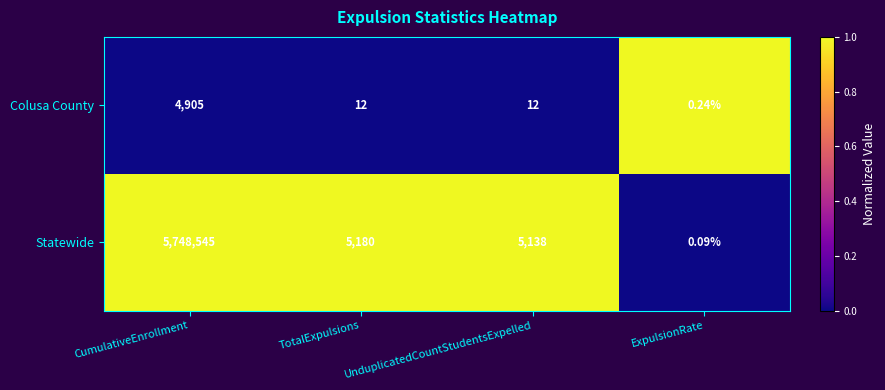

Between TotalExpulsions and ExpulsionRate, which series saw the biggest shift?

Statewide